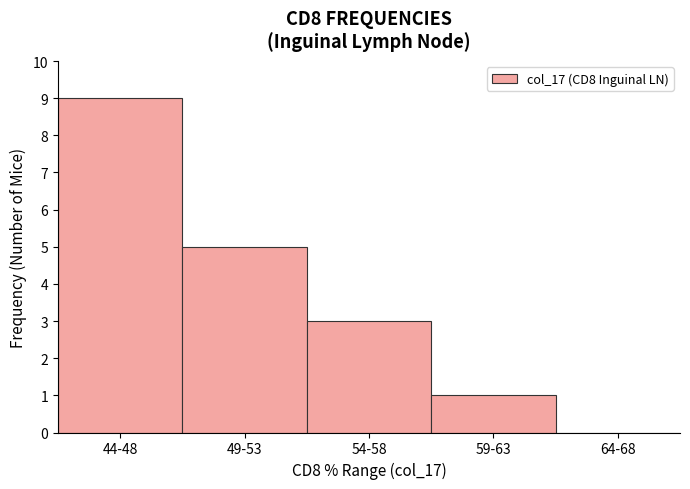

Reading left to right, extract all data points from this chart.

44-48=9	49-53=5	54-58=3	59-63=1	64-68=0